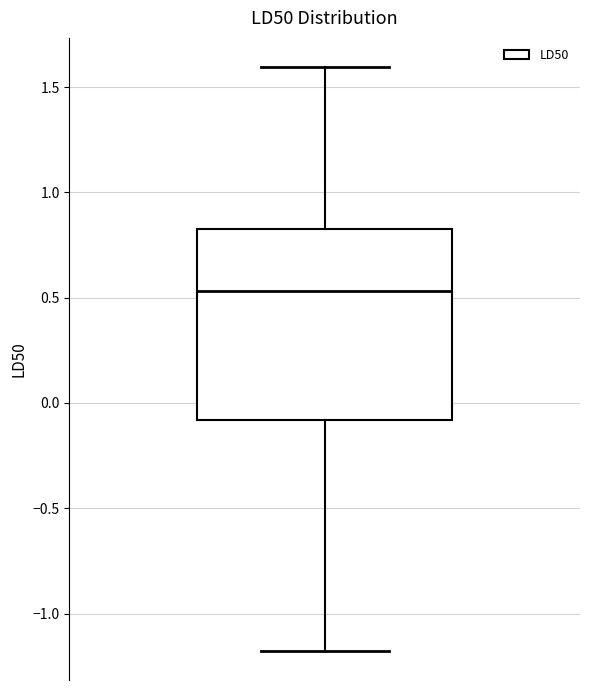

Where does the lower whisker of the box end on the y-axis? The values are not printed on the chart, so give them approximately, as read against the axis.

-1.20